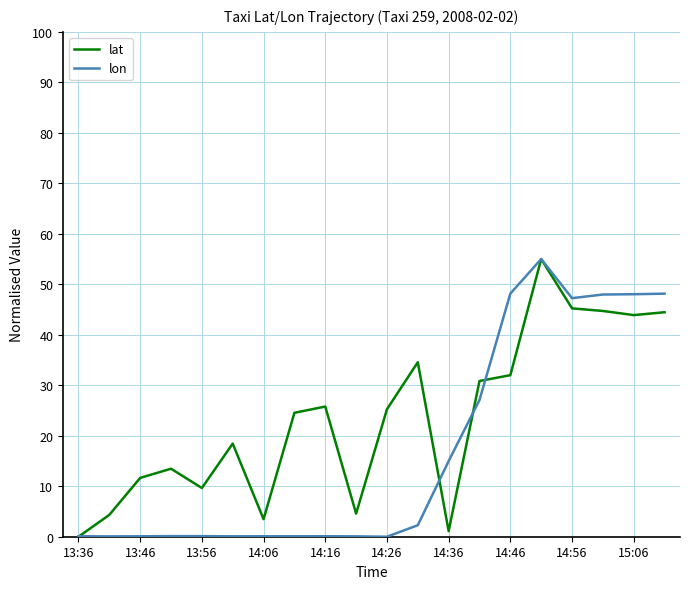

What is the maximum value for lat?

55.0